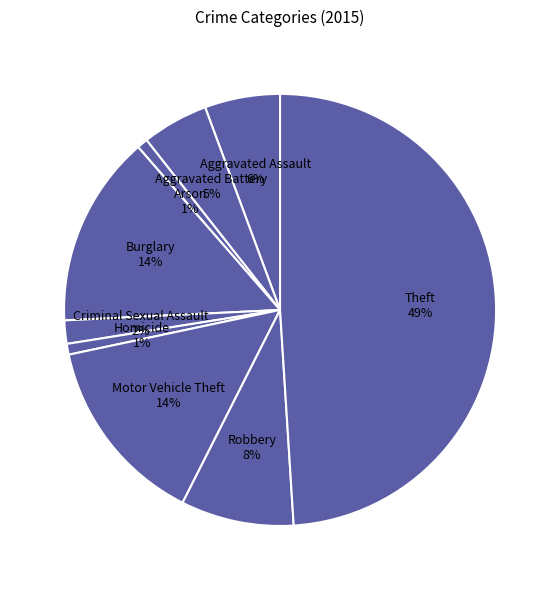

How many slices are in this pie chart?

9